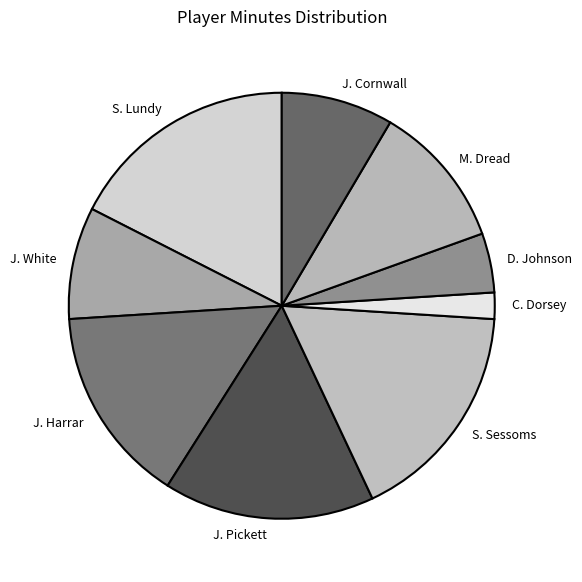

Does S. Sessoms represent more than half of the total?

No